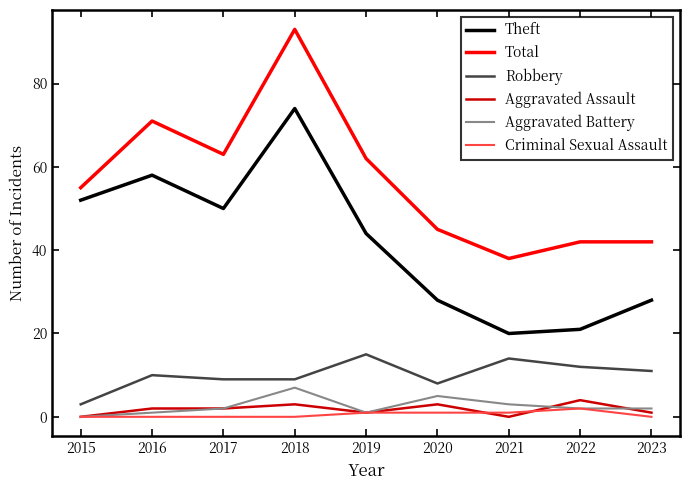

What is the maximum value shown in the chart?

93